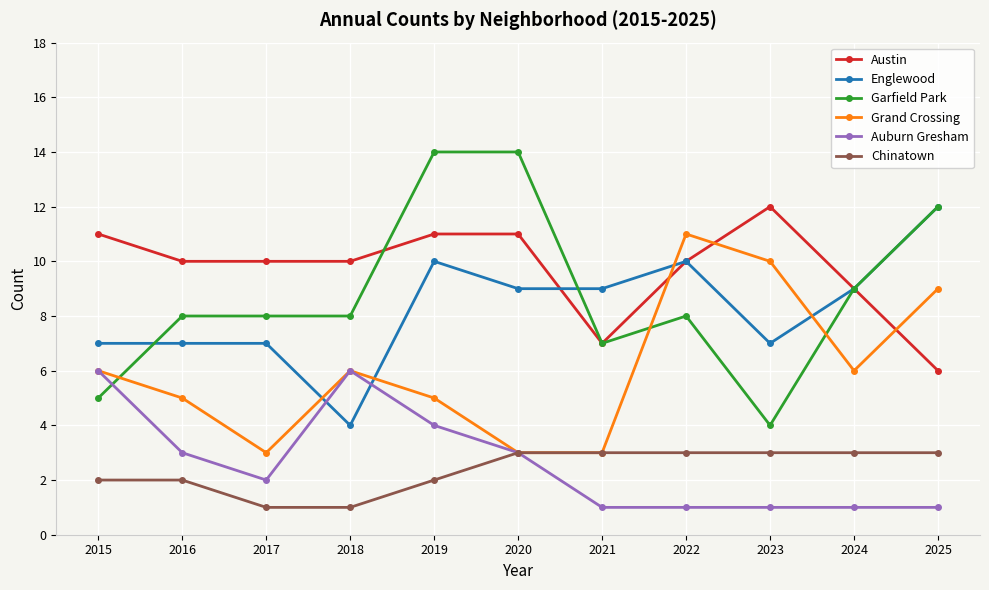

How many lines are shown in the chart?

6